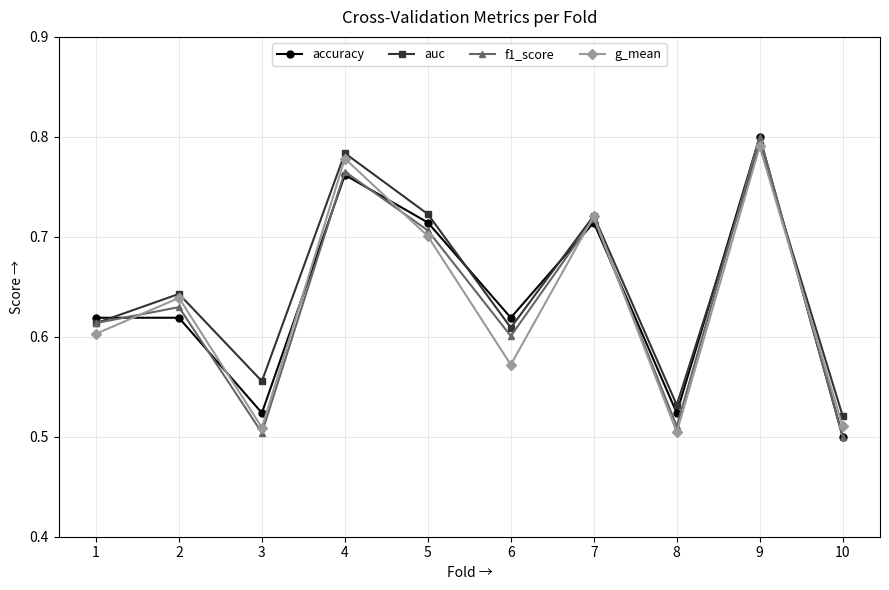

True or false: accuracy and g_mean intersect in this chart.

True